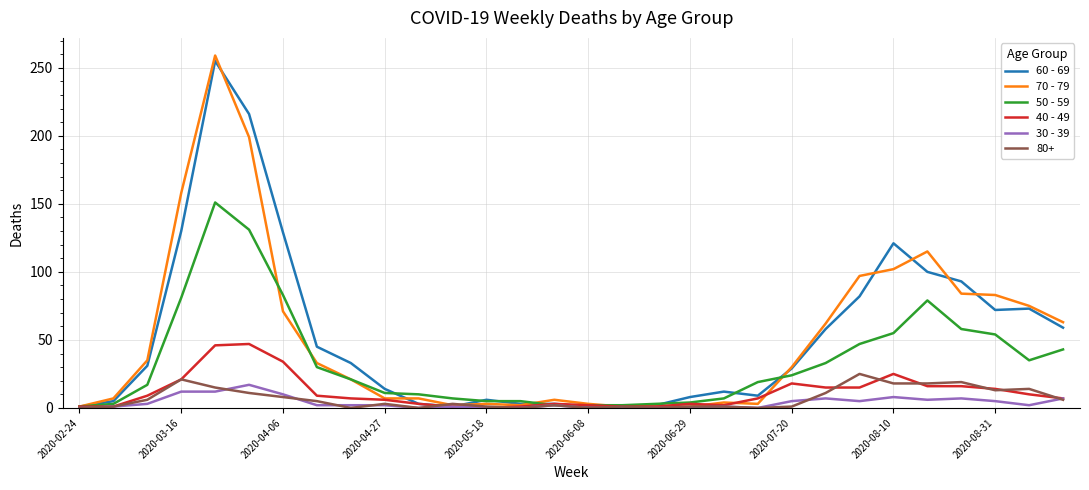

What is the difference between the maximum and minimum values in the 60 - 69 series?

255